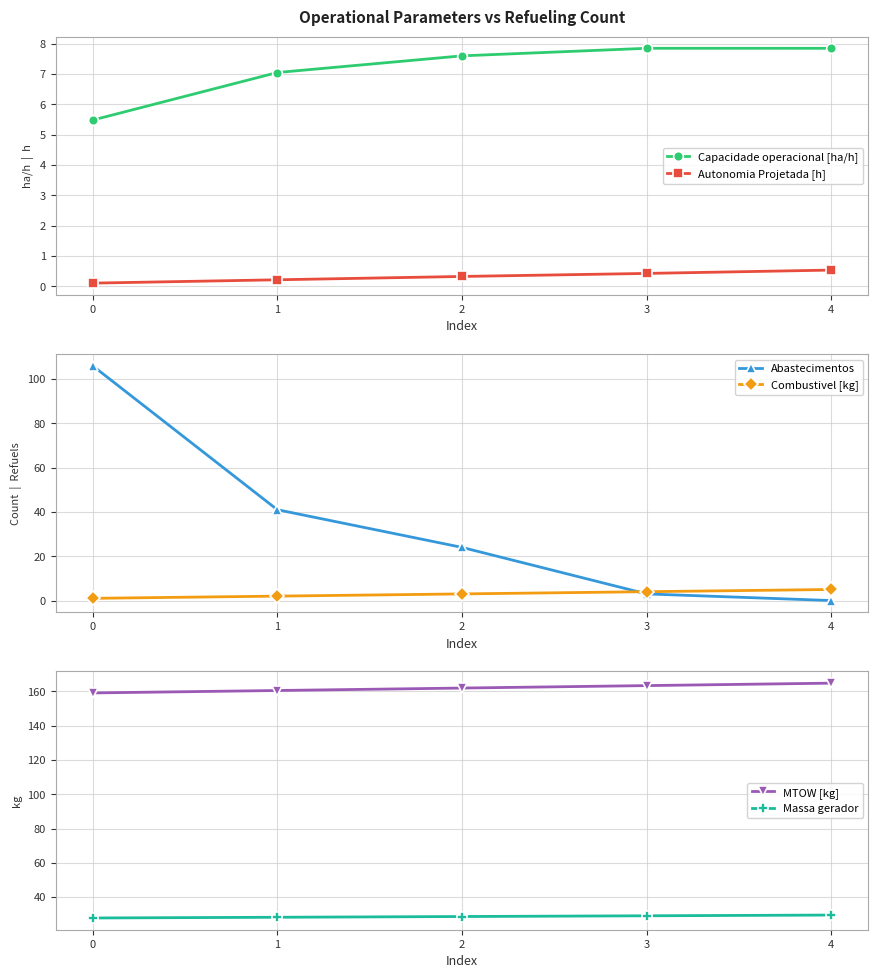

What is the value of the Autonomia Projetada [h] point at the 3rd from the left?

0.3